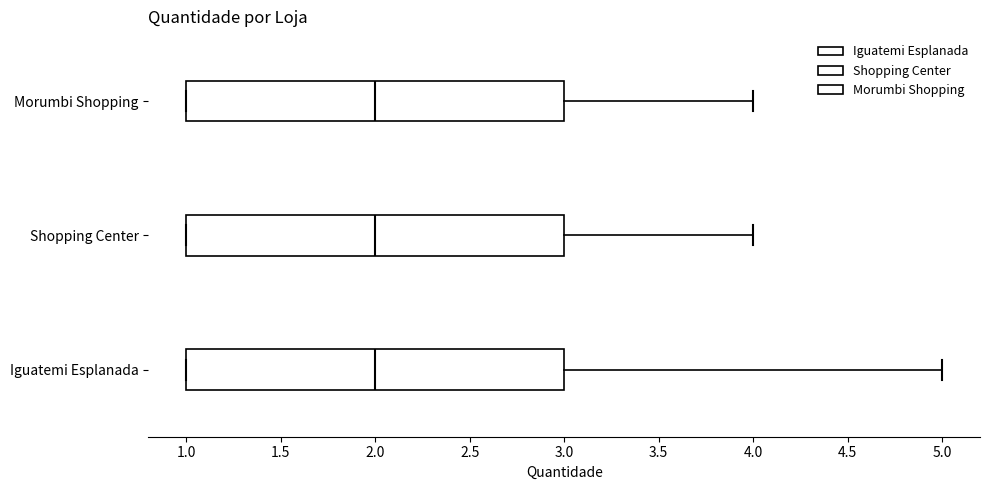

Reading bottom to top, read every box against the x-axis: the position of its median line, the range the box covers, and the ends of its whiskers. The values are not printed on the chart, so give them approximately, as read against the axis.

Iguatemi Esplanada: median 2, box 1 to 3, whiskers 1 to 5
Shopping Center: median 2, box 1 to 3, whiskers 1 to 4
Morumbi Shopping: median 2, box 1 to 3, whiskers 1 to 4